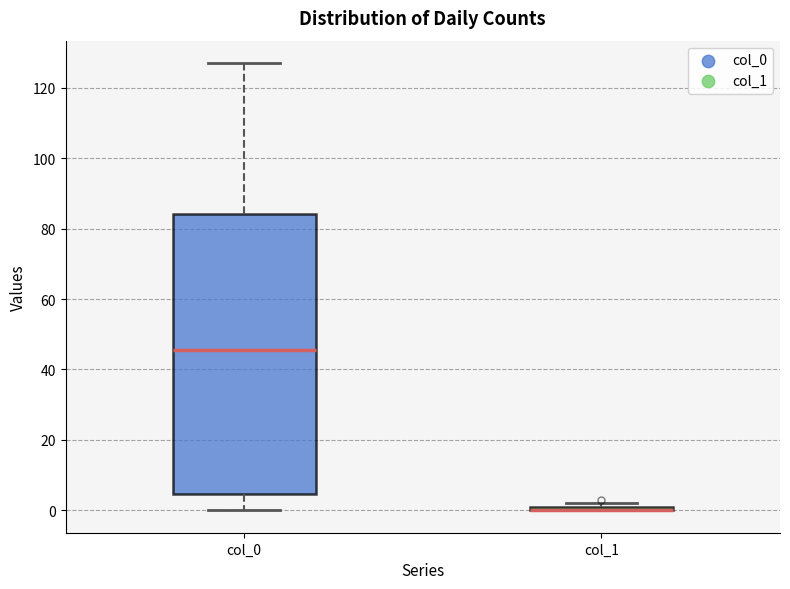

Where is the upper edge of the box for col_1 on the y-axis? The values are not printed on the chart, so give them approximately, as read against the axis.

2